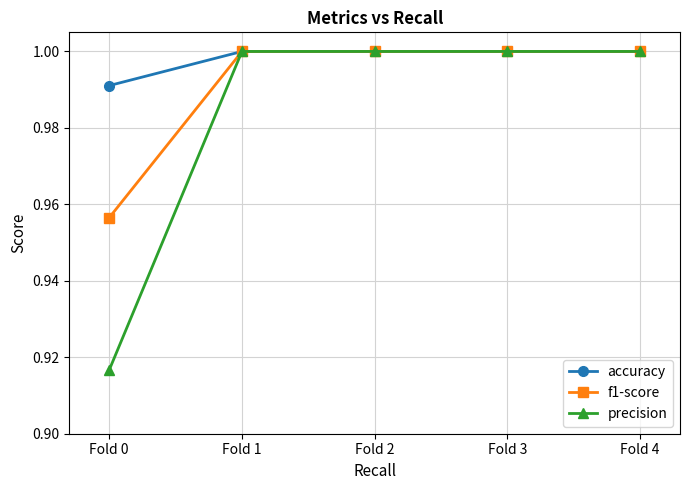

At which label does accuracy reach its minimum?

Fold 0